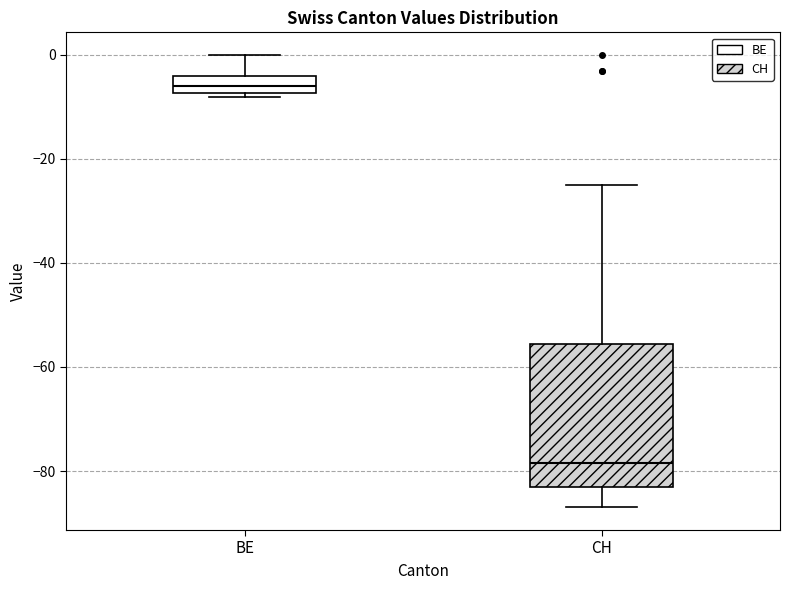

Which box is the tallest, from its lower edge to its upper edge?

CH